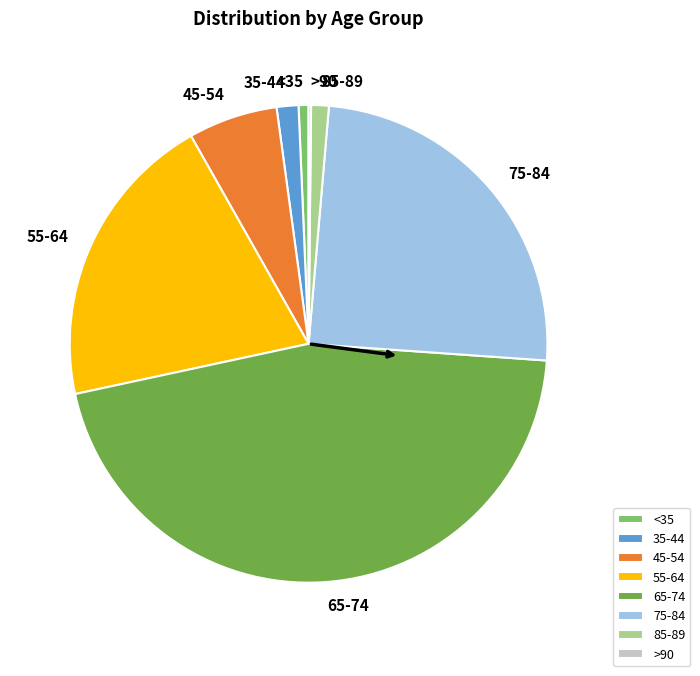

Is the sum of <35 and 75-84 greater than half?

No